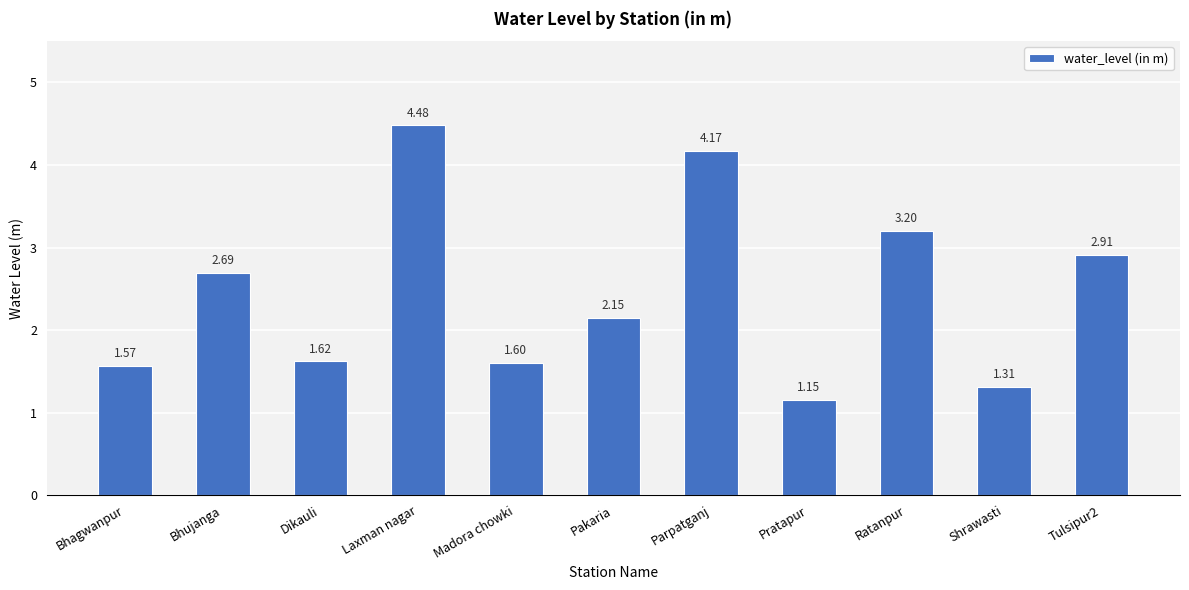

What is the change in value from Bhagwanpur to Pakaria?

+0.6